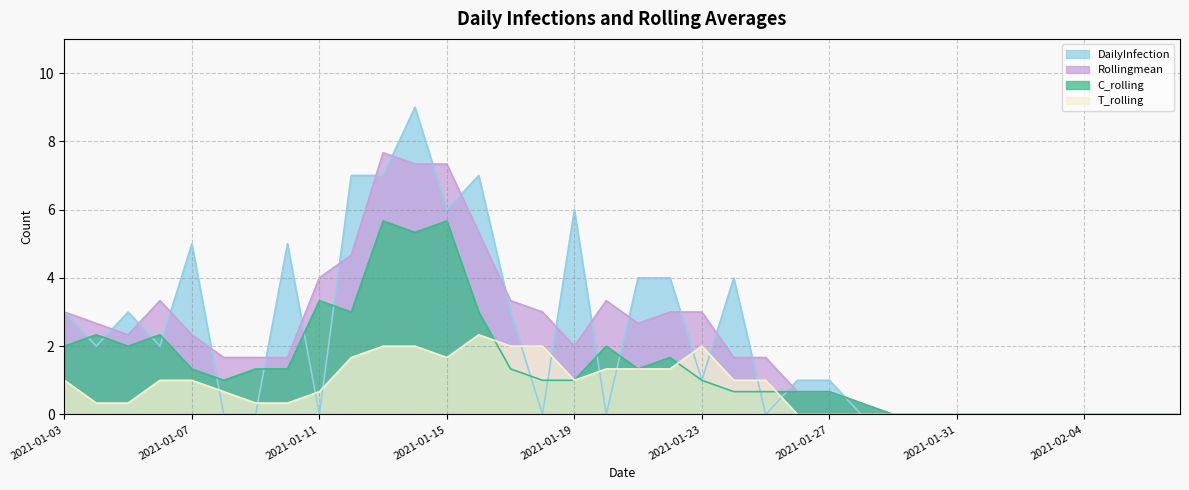

Is it true that Rollingmean equals 2.3 at 2021-01-05?

True